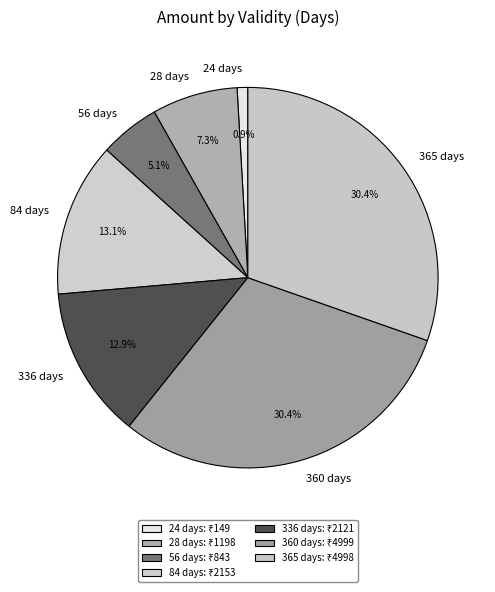

How much of the chart is everything except 336 days?

87.1%